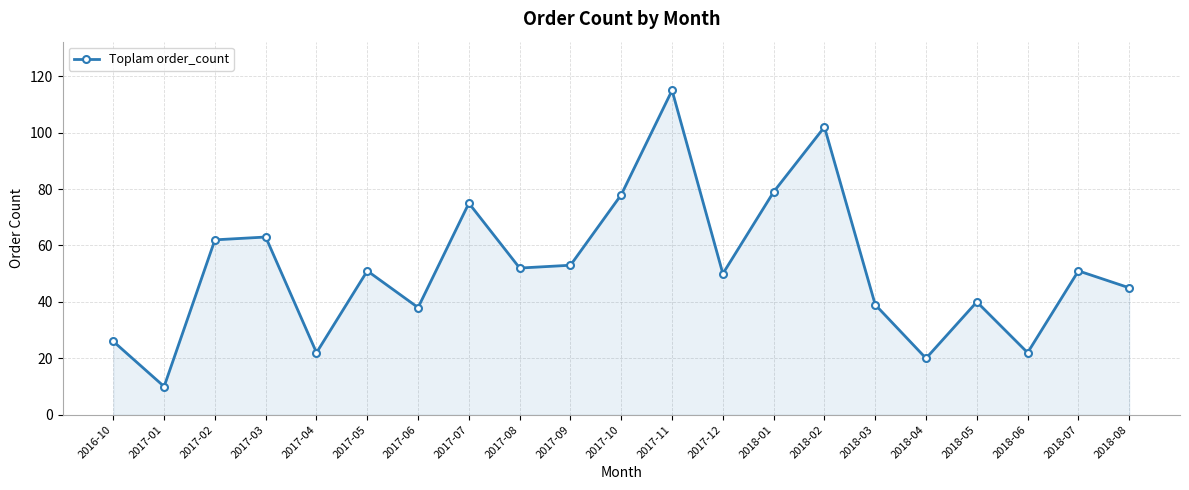

What is the value of the 3rd point from the left?

62